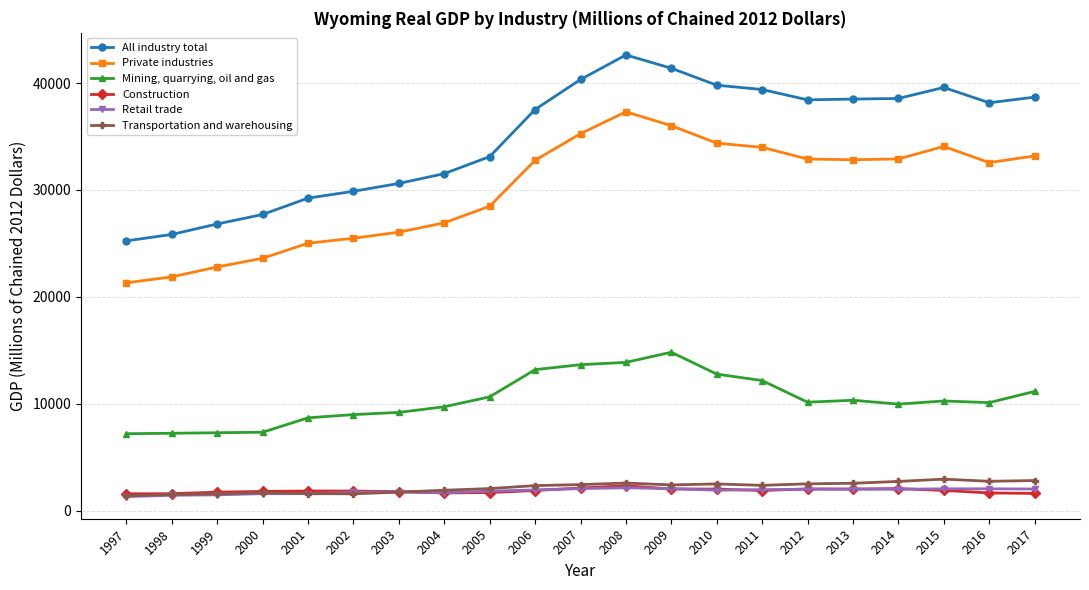

True or false: Retail trade and Mining, quarrying, oil and gas intersect in this chart.

False